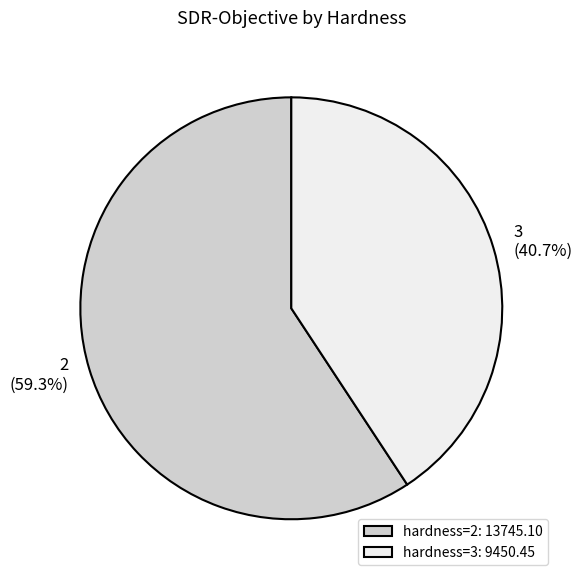

Which slice is the smallest?

hardness=3: 9450.45